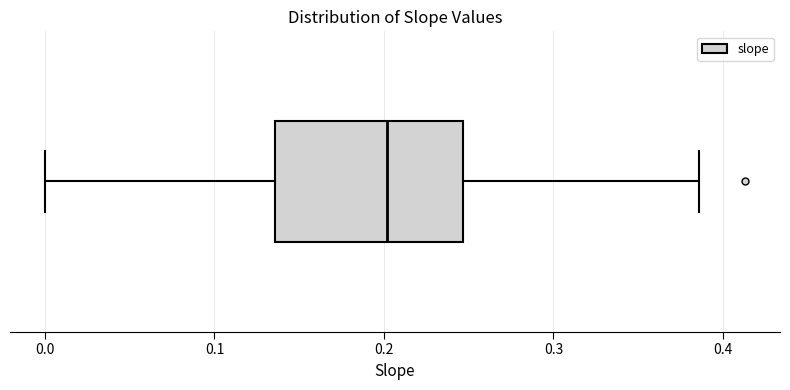

Where does the right whisker of the box end on the x-axis? The values are not printed on the chart, so give them approximately, as read against the axis.

0.39